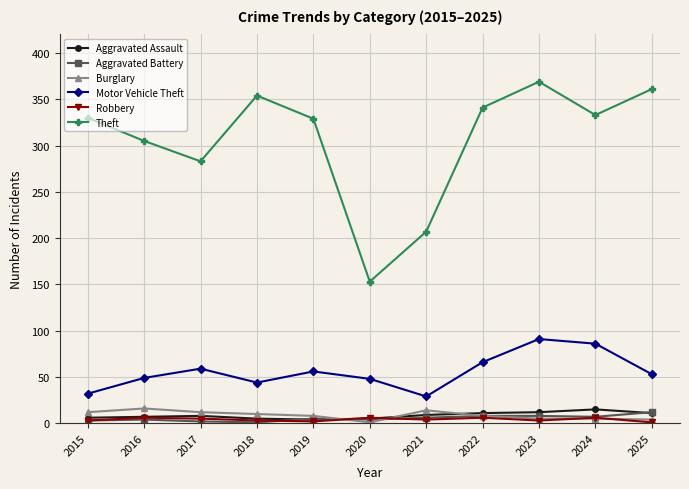

What is the greatest value displayed?

369